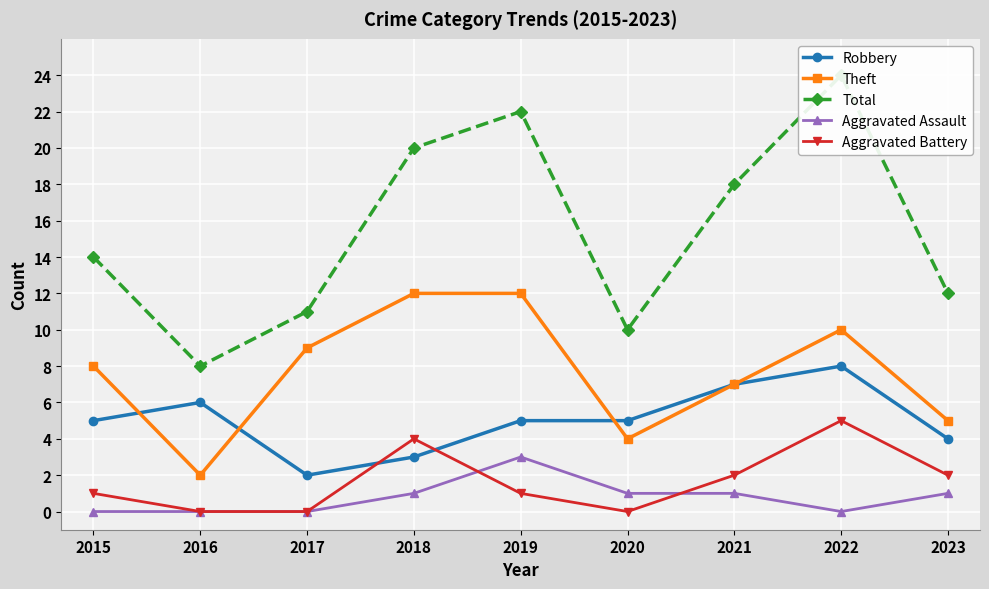

List the labels in order of Aggravated Battery value, largest first.

2022, 2018, 2021, 2023, 2015, 2019, 2016, 2017, 2020